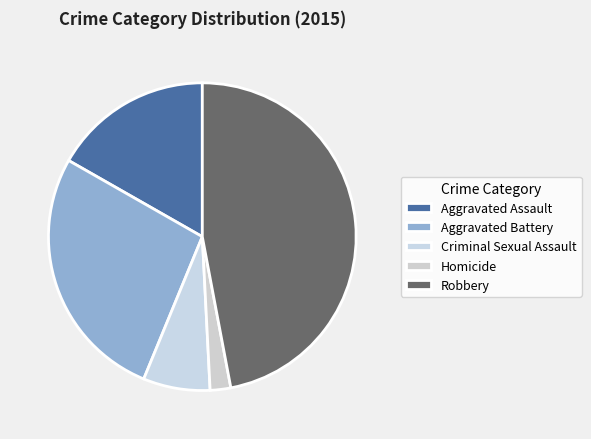

Between Robbery and Criminal Sexual Assault, which is larger?

Robbery